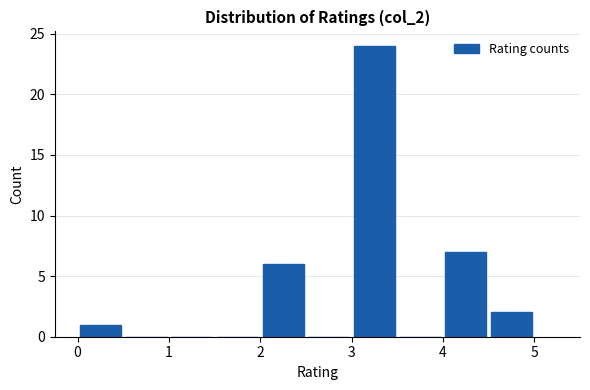

Reading left to right, list every bar in this chart as the range it spans on the x-axis followed by its height. The values are not printed on the chart, so give them approximately, as read against the axis.

0.0 to 0.5: 1
0.5 to 1.0: 0
1.0 to 1.5: 0
1.5 to 2.0: 0
2.0 to 2.5: 6
2.5 to 3.0: 0
3.0 to 3.5: 24
3.5 to 4.0: 0
4.0 to 4.5: 7
4.5 to 5.0: 2